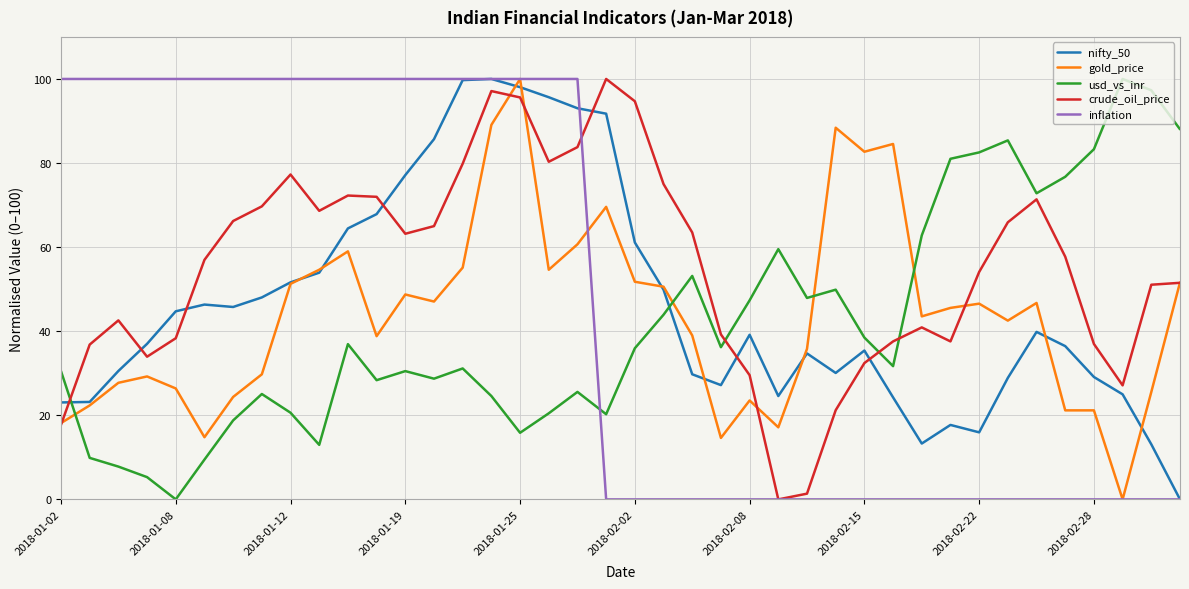

How many lines are shown in the chart?

5